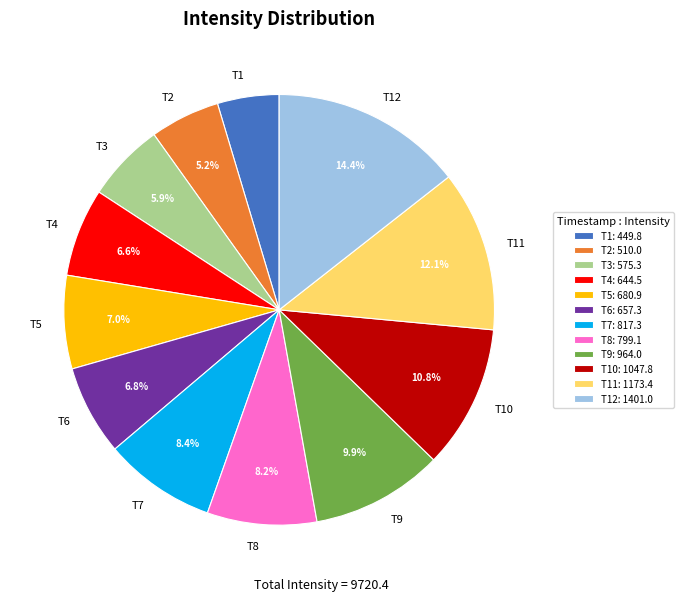

Approximately how many times larger is the value at T10 compared to T4?

1.6